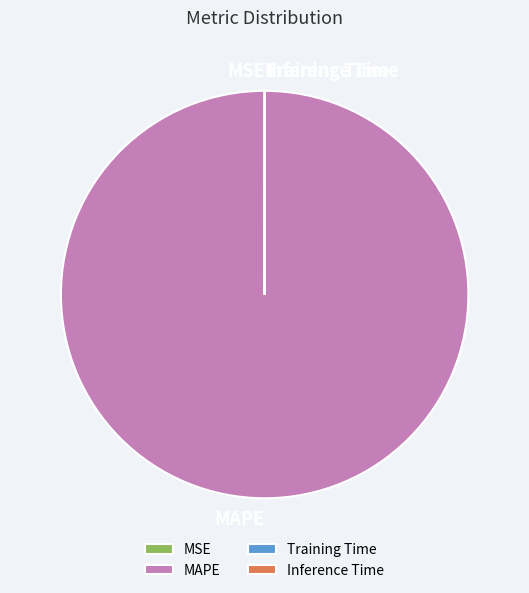

What is the largest slice in the pie chart?

MAPE